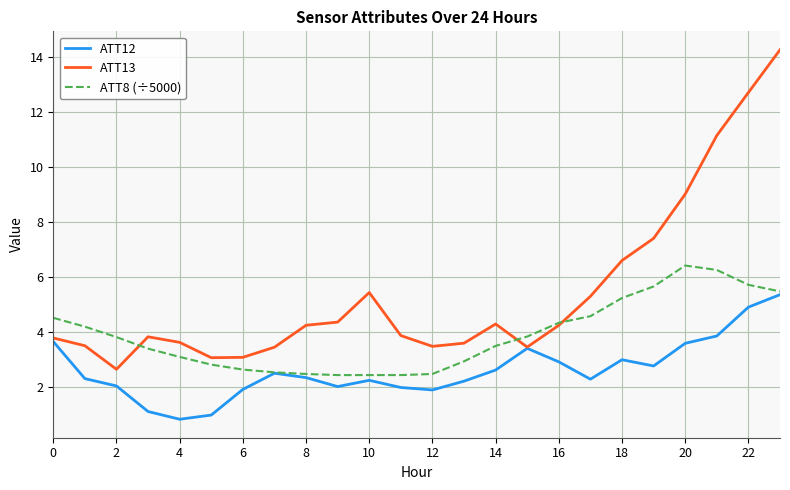

What is the minimum value for ATT12?

0.8